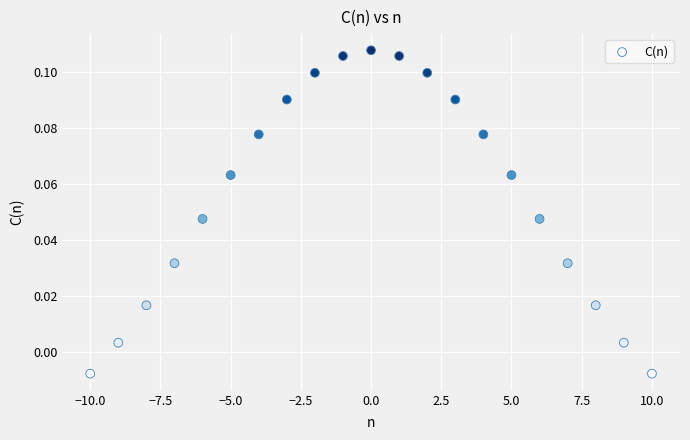

What is the range of X values (max minus min)?

20.0